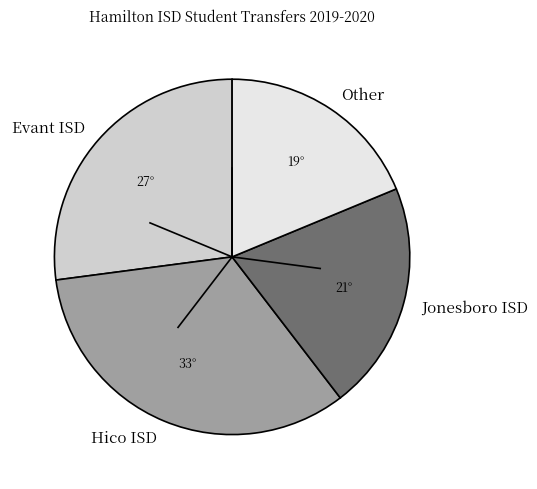

Do Other and Evant ISD together represent more than half of the pie?

No